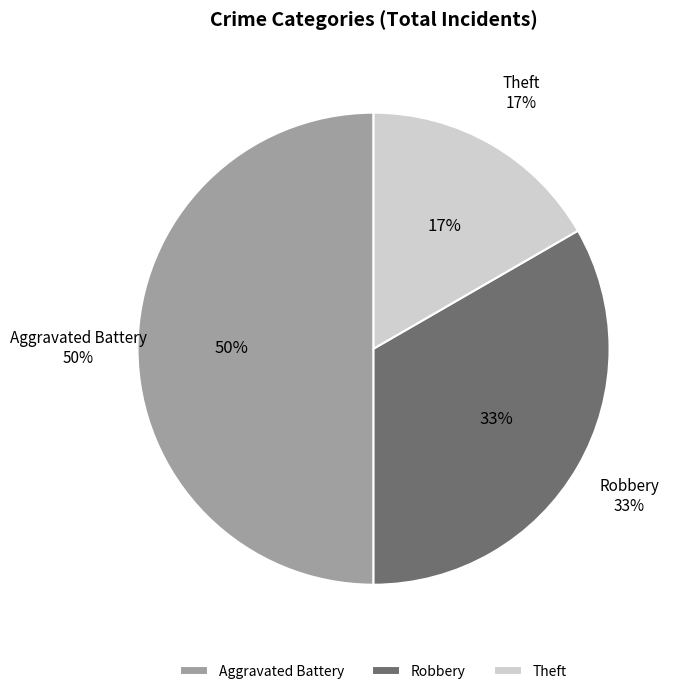

The Robbery slice represents 26% of the pie. True or false?

False